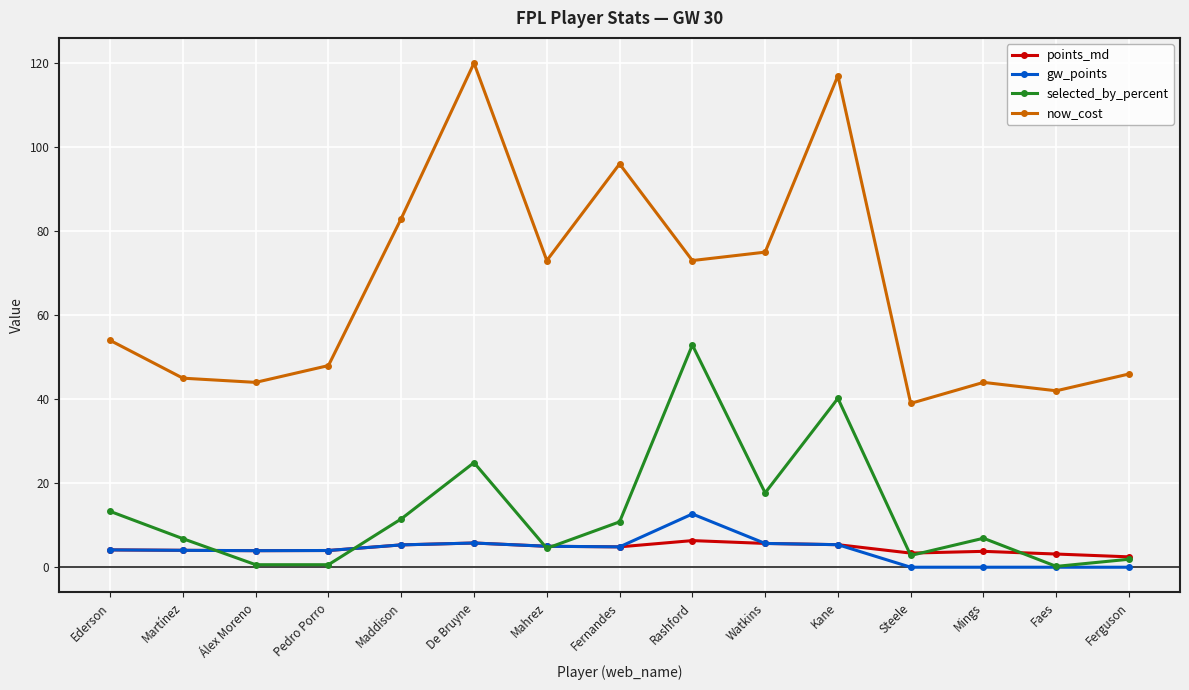

True or false: selected_by_percent and now_cost cross at least once.

False